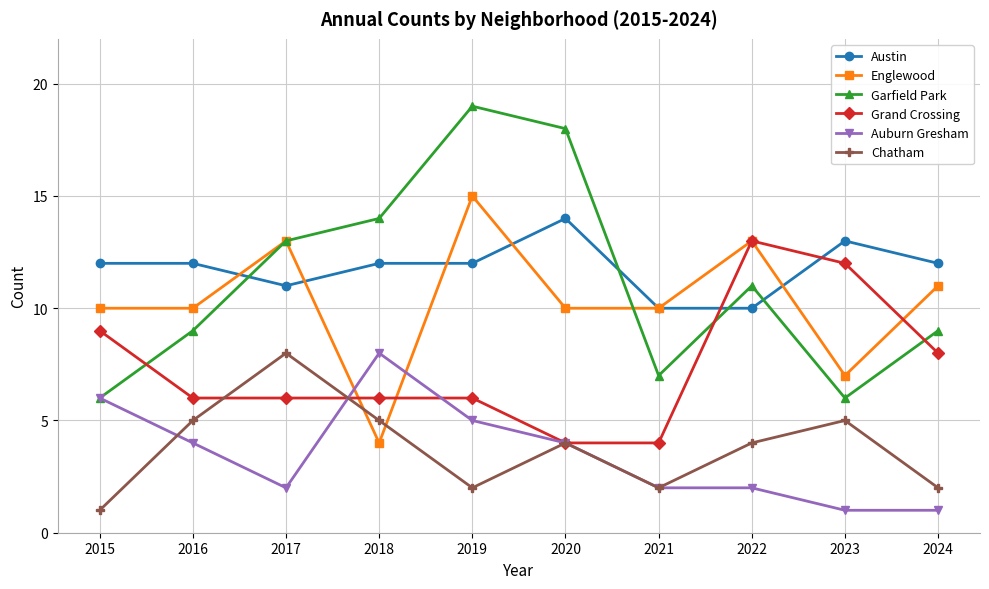

What is the difference between the highest and lowest values at 2024?

11